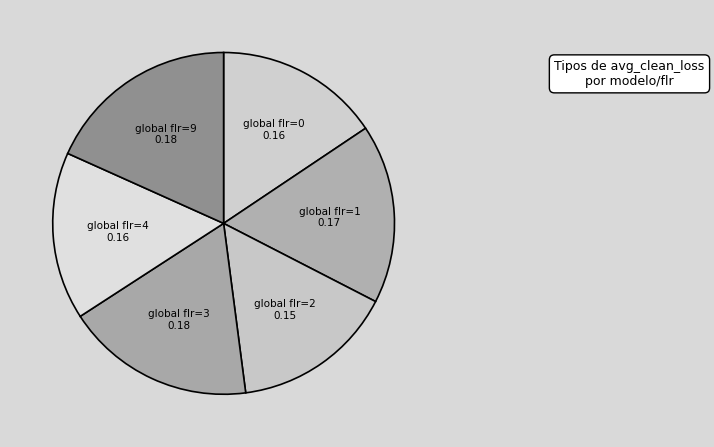

What is the largest slice in the pie chart?

global flr=9